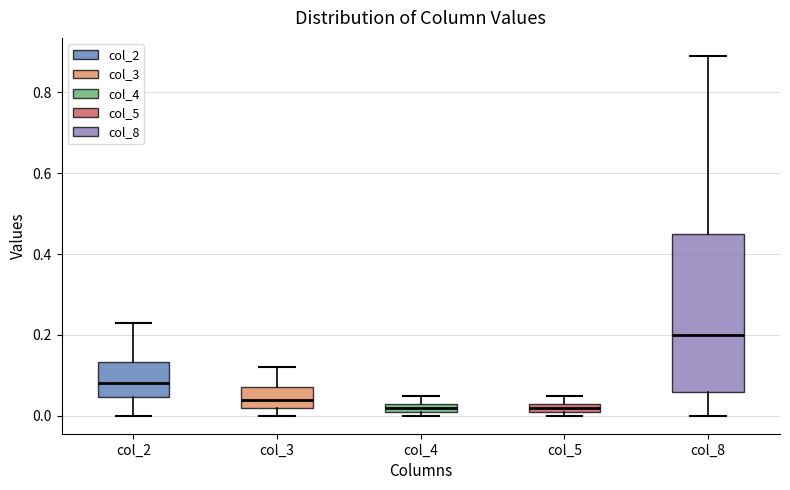

Comparing the boxes themselves (not the whiskers), which one is the tallest?

col_8